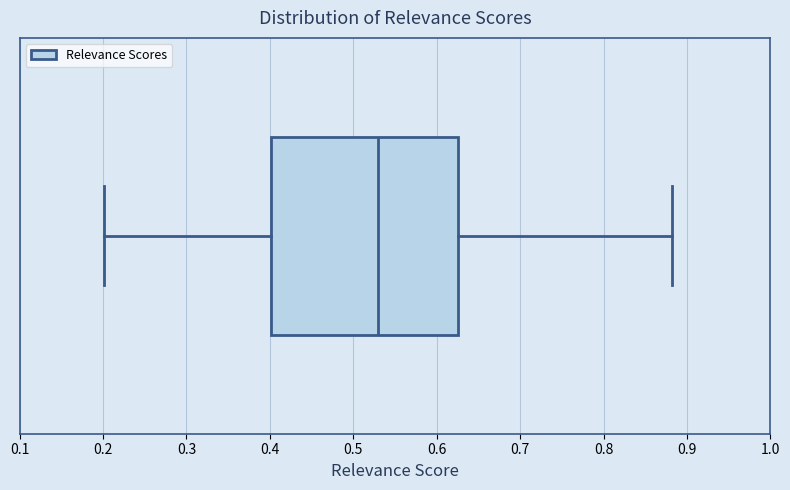

Where does the median line of the box sit on the x-axis? The values are not printed on the chart, so give them approximately, as read against the axis.

0.53